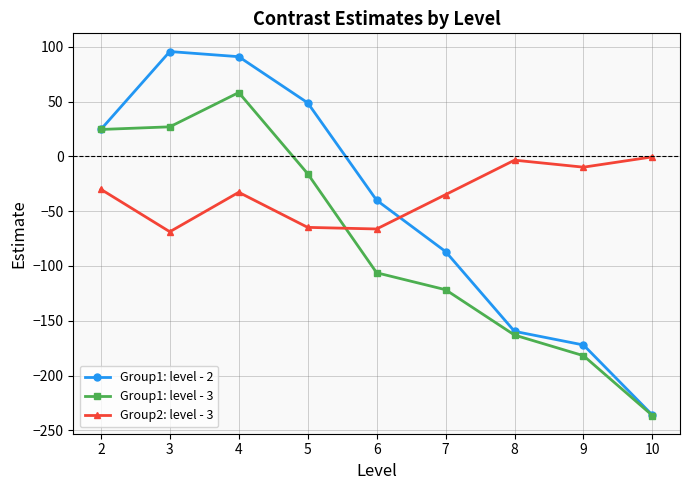

At which category does Group1: level - 3 reach its first local peak?

4